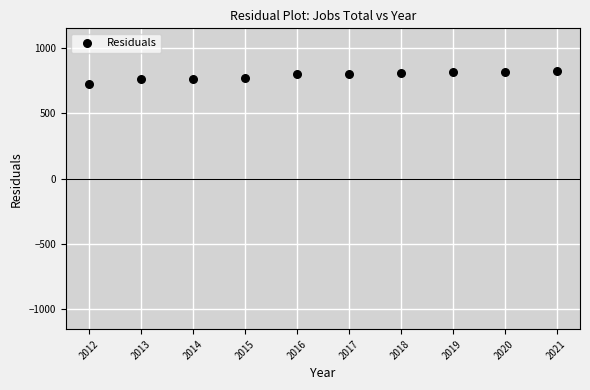

What is the range of X values (max minus min)?

9.0